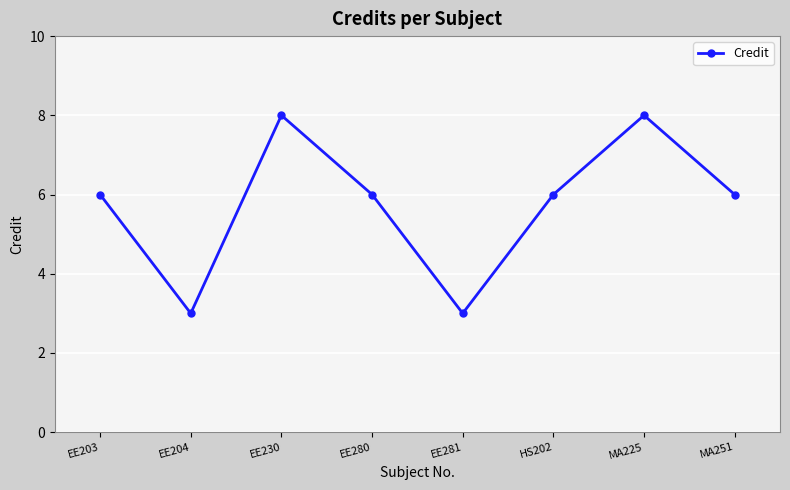

What is the difference between the maximum and second lowest values?

5